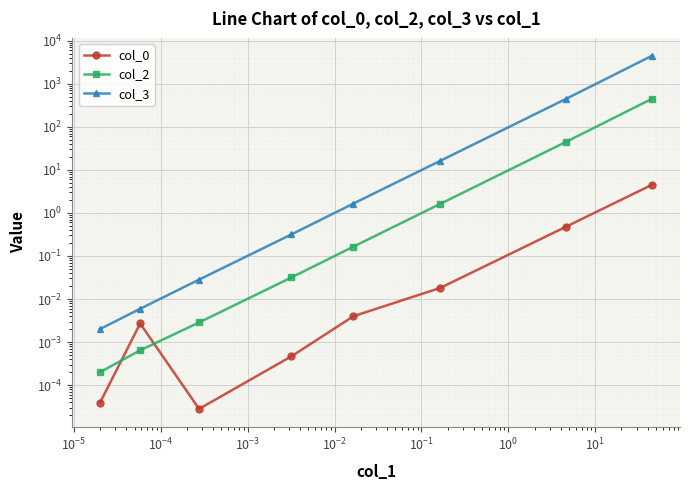

At $\mathdefault{10^{-1}}$, list the series in order from largest to smallest.

col_3, col_2, col_0